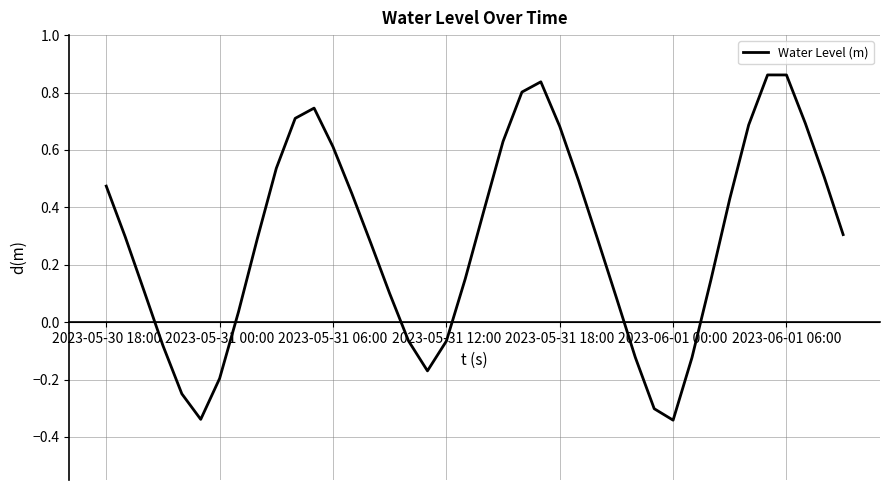

Where does the data first go above 0?

2023-05-30 18:00